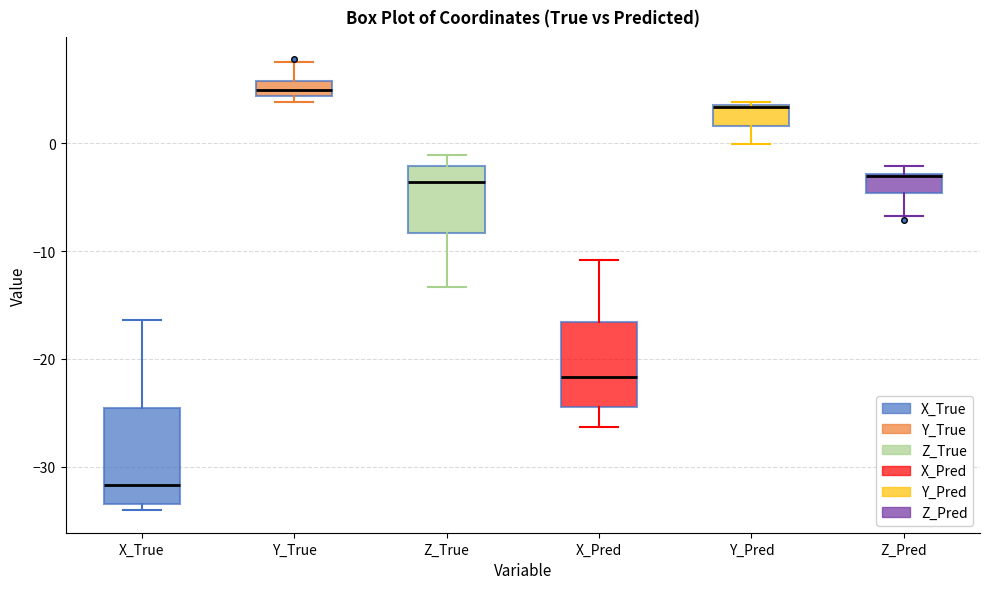

Which box has the highest median line?

Y_True